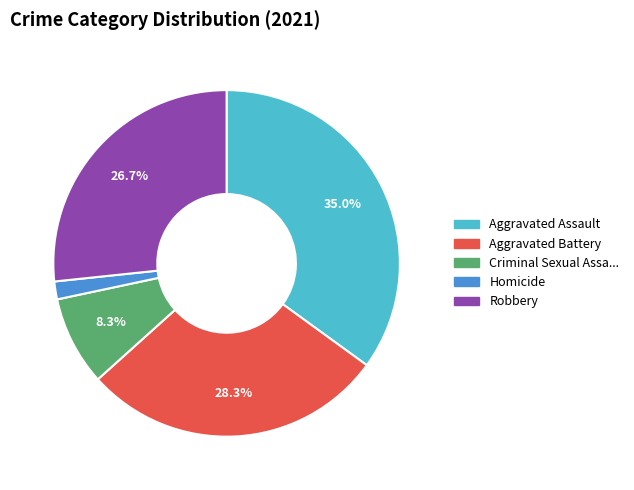

Is there a majority slice in this chart?

No